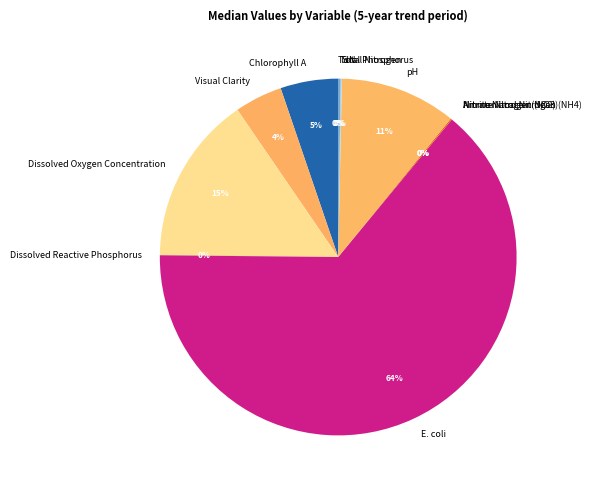

What percentage is the pH slice, to the nearest percent?

11%